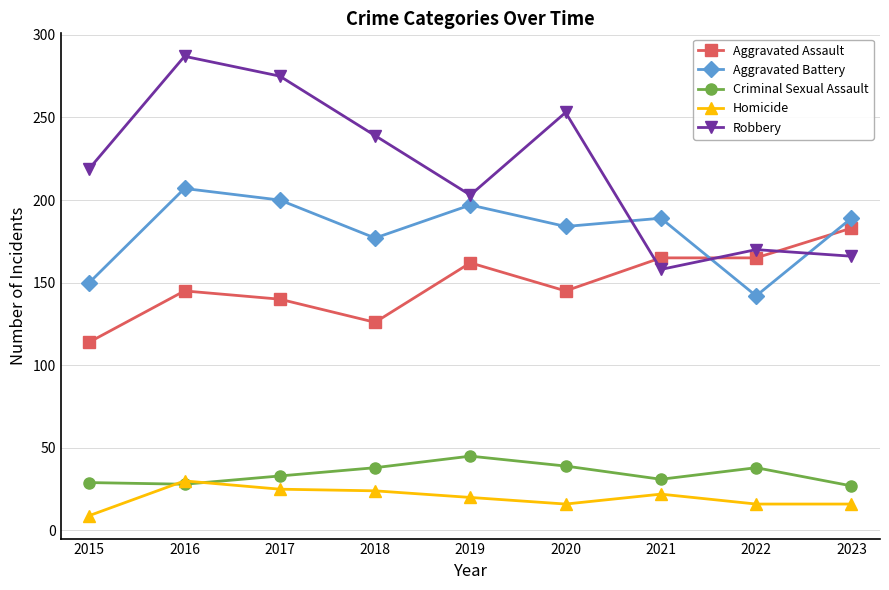

What is the sum of the Robbery values at 2023 and 2017?

441